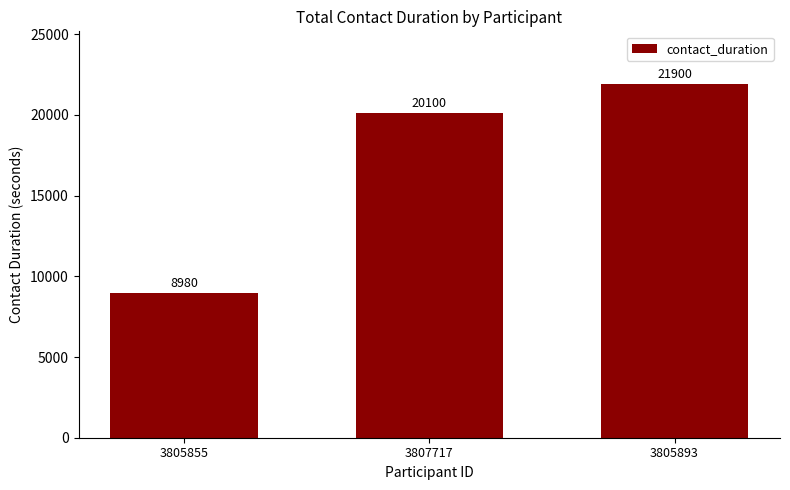

Are the bars horizontal?

No